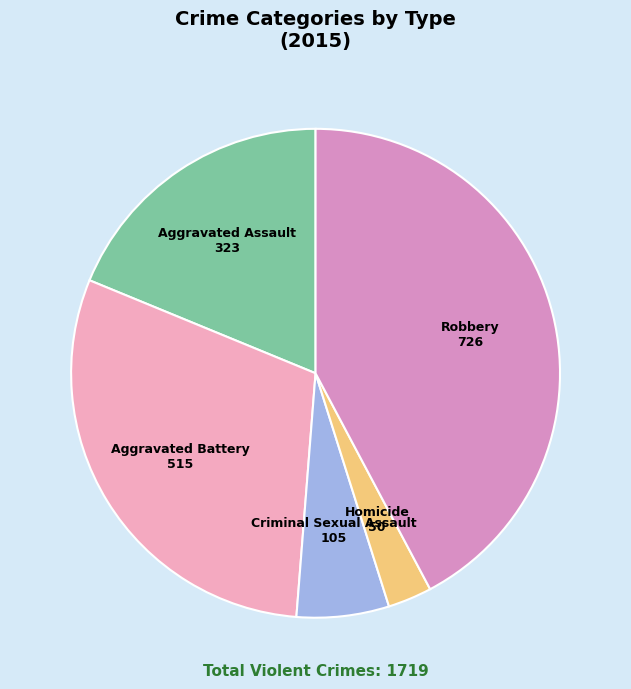

Is Criminal Sexual Assault the majority of the pie?

No